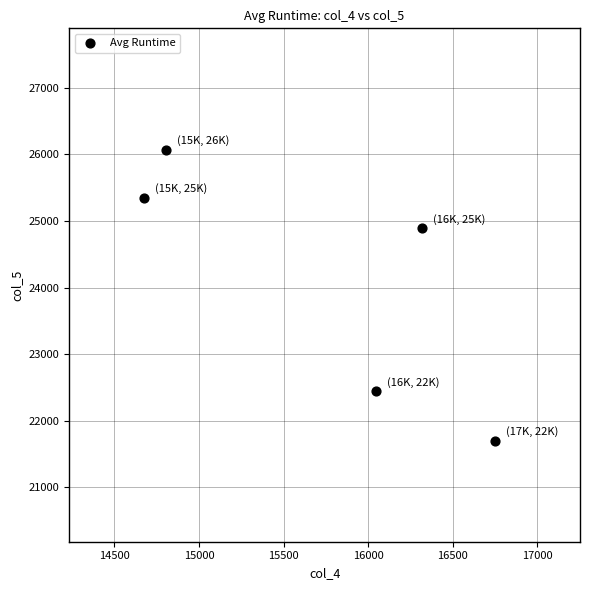

What Y value in the scatter plot is closest to 23886?

24894.0